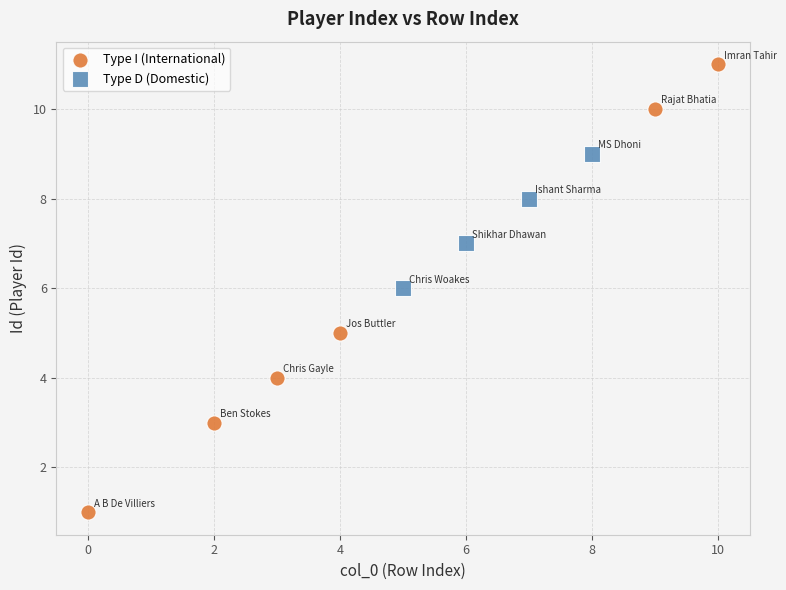

Which series has the widest spread of Y values?

Type I (International)